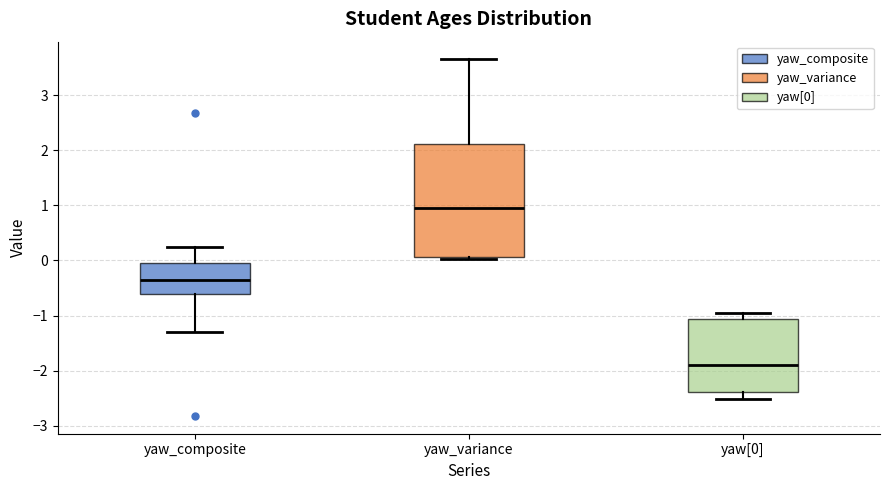

Which box is the tallest, from its lower edge to its upper edge?

yaw_variance